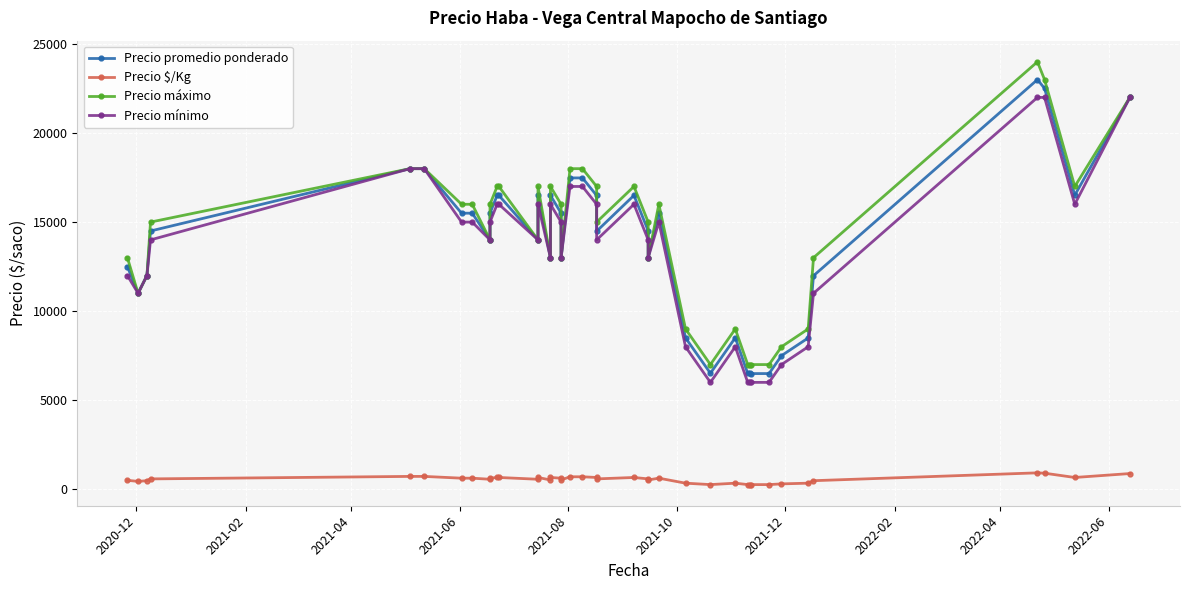

Is it true that Precio máximo equals 3901 at 33?

False